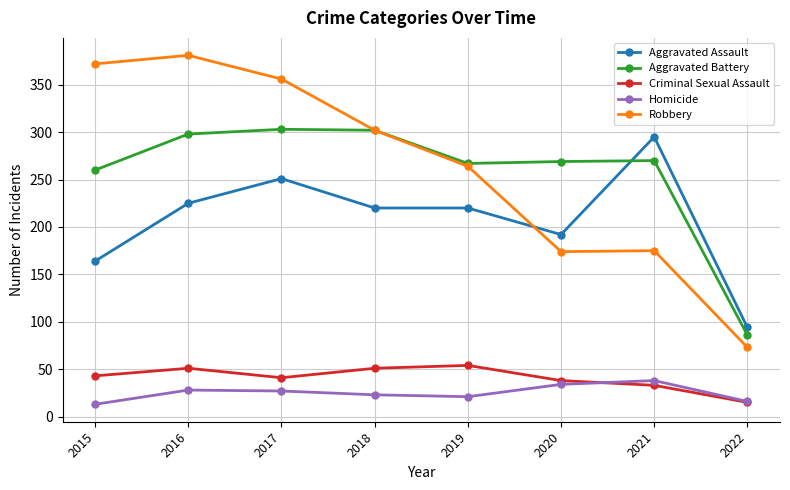

What is the difference between the highest and lowest values at 2018?

279